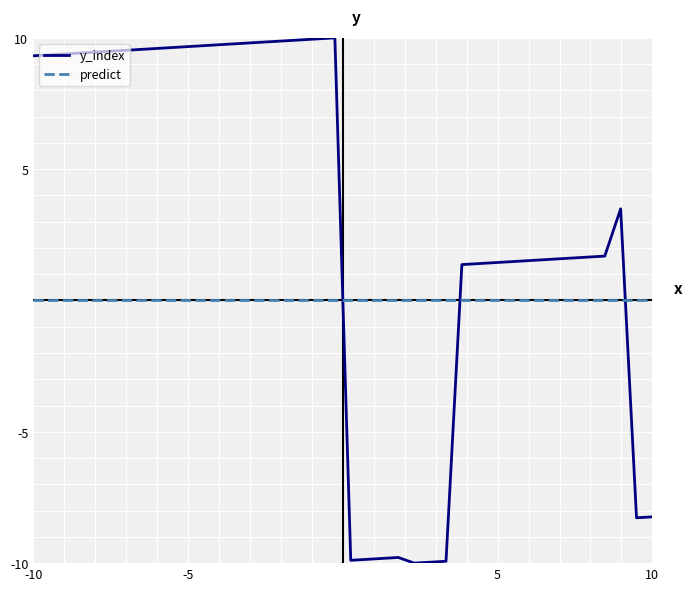

How many times do predict and y_index cross each other?

3